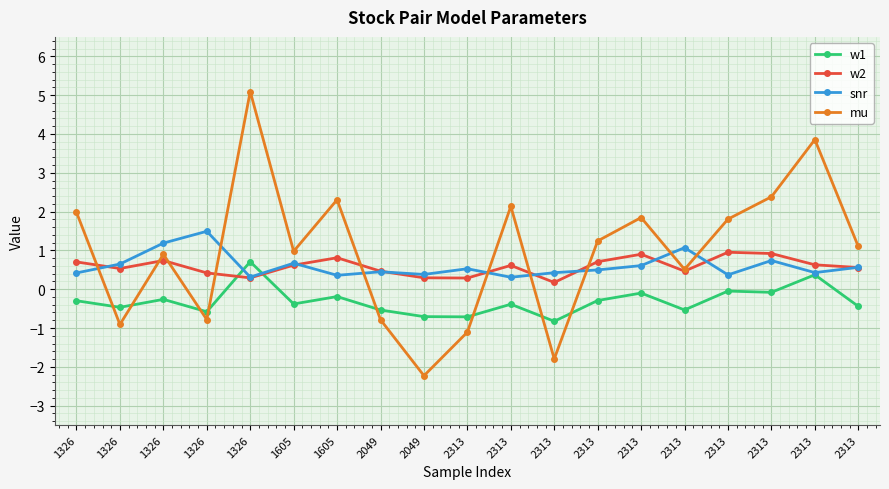

How many data points does each series have?

19